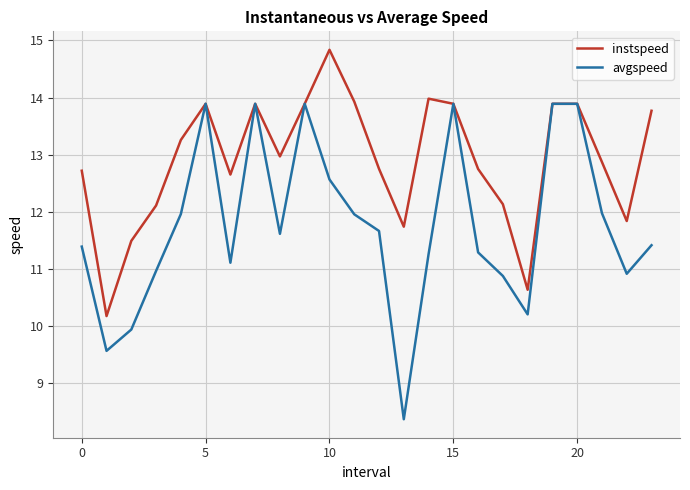

List the series in order of their peak value, lowest first.

avgspeed, instspeed